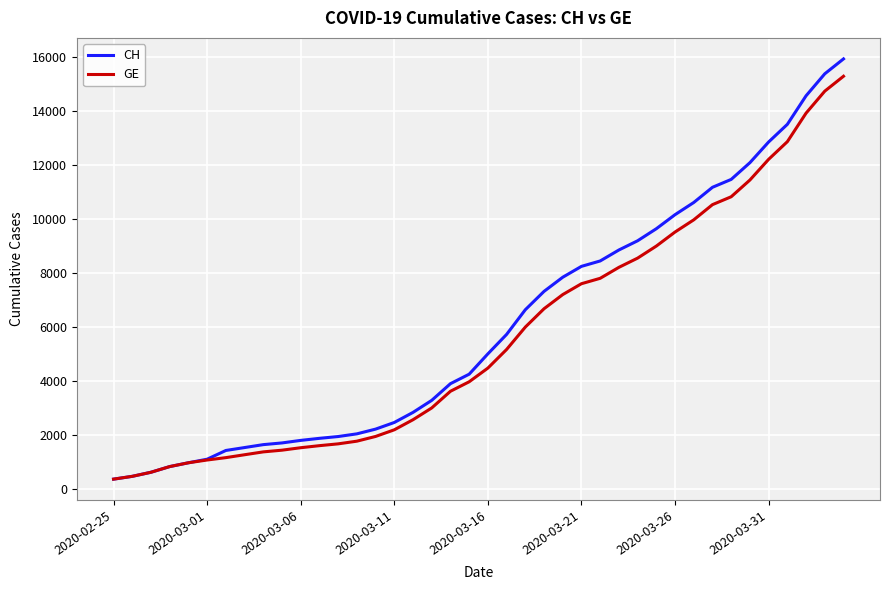

Which series has the widest spread of values?

CH